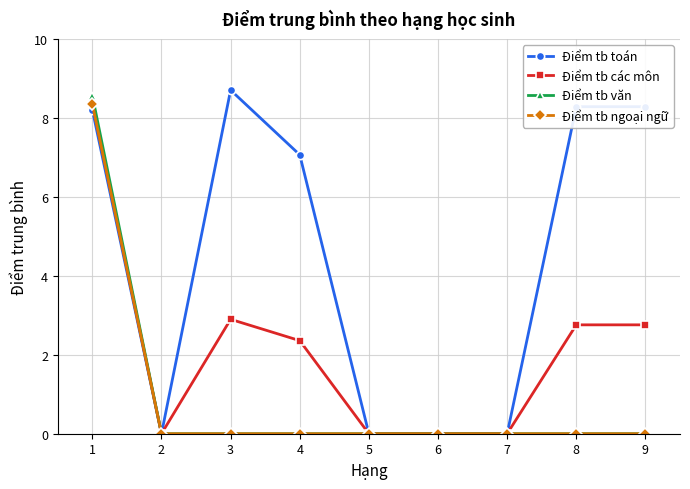

Where is the first local maximum for Điểm tb các môn?

3